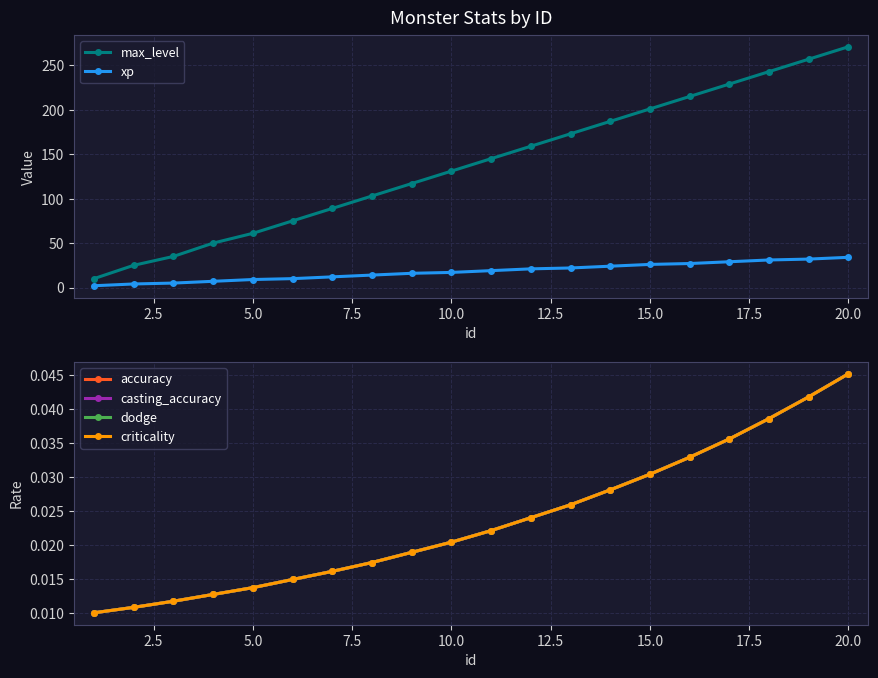

True or false: accuracy and casting_accuracy cross at least once.

False